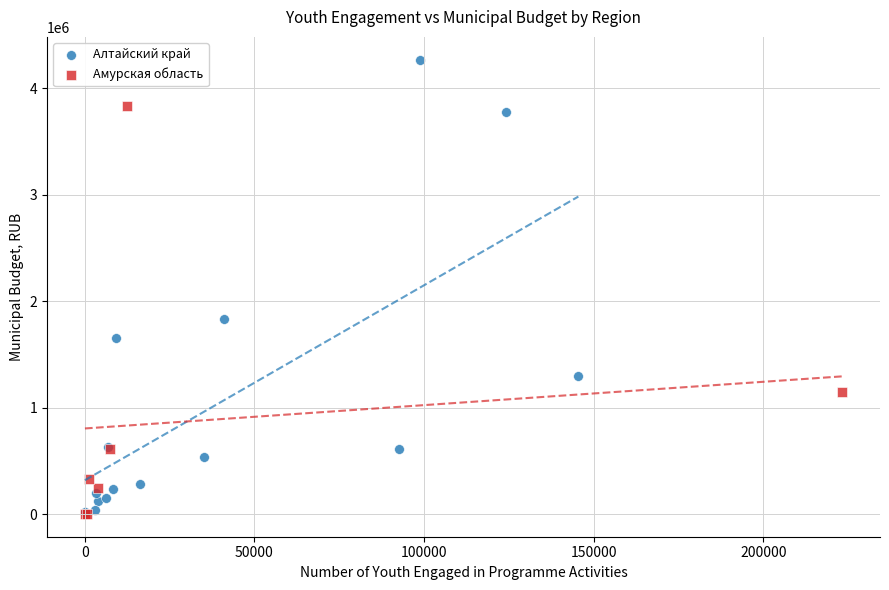

Which series contains the highest Y value?

Алтайский край